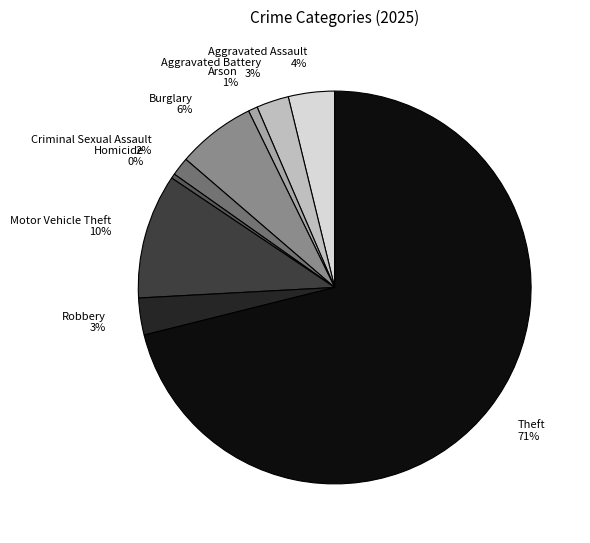

Which slice is the largest?

Theft